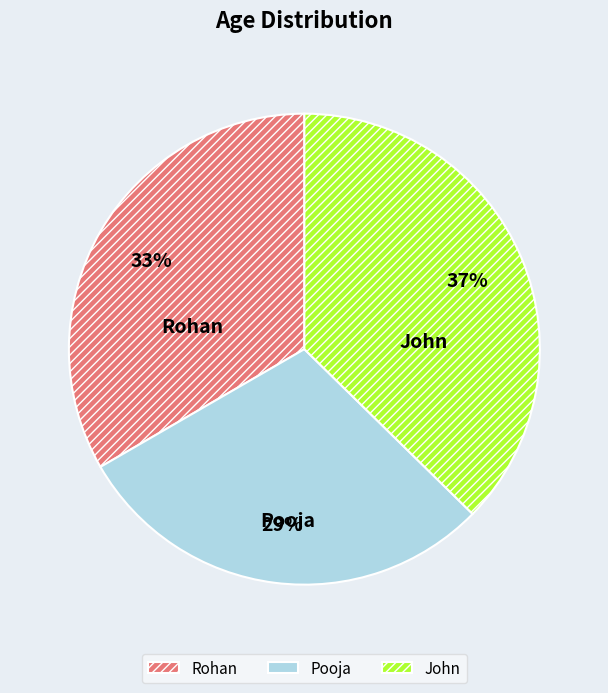

Approximately how many times larger is the value at Rohan compared to Pooja?

1.1